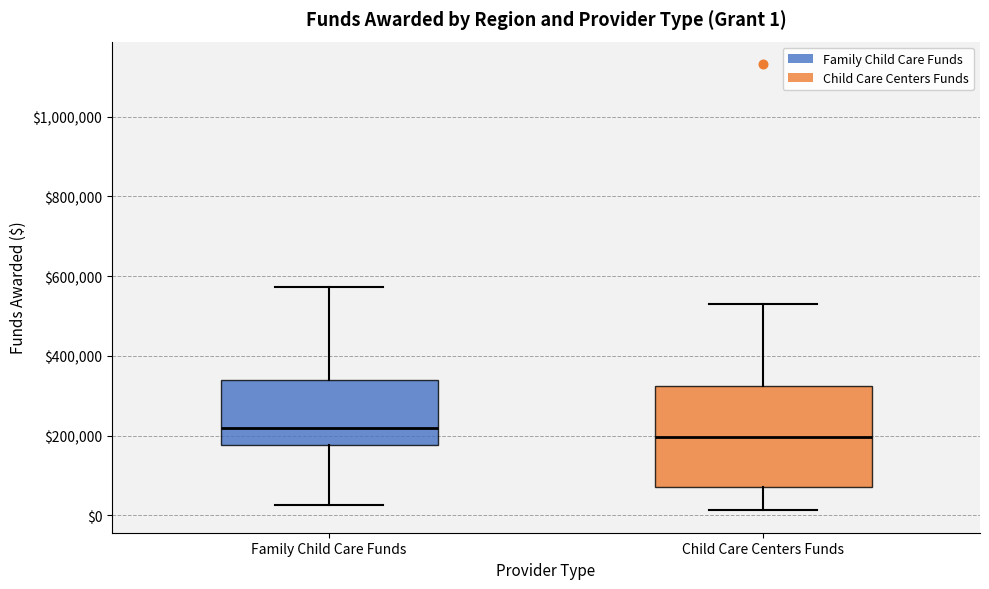

Which box is the tallest, from its lower edge to its upper edge?

Child Care Centers Funds